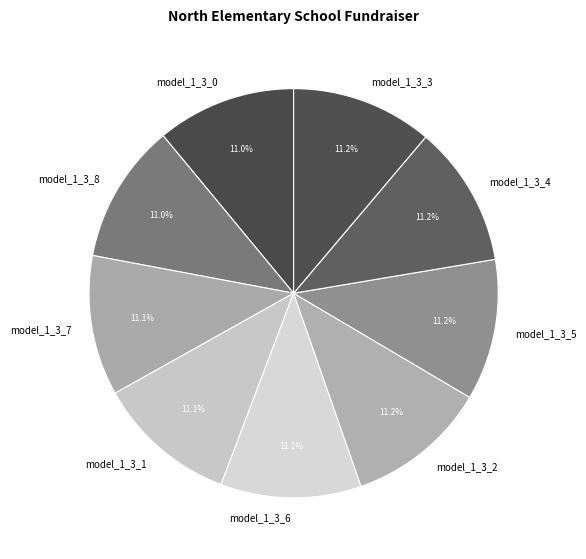

To the nearest percent, what is the combined percentage of model_1_3_3 and model_1_3_7?

22%